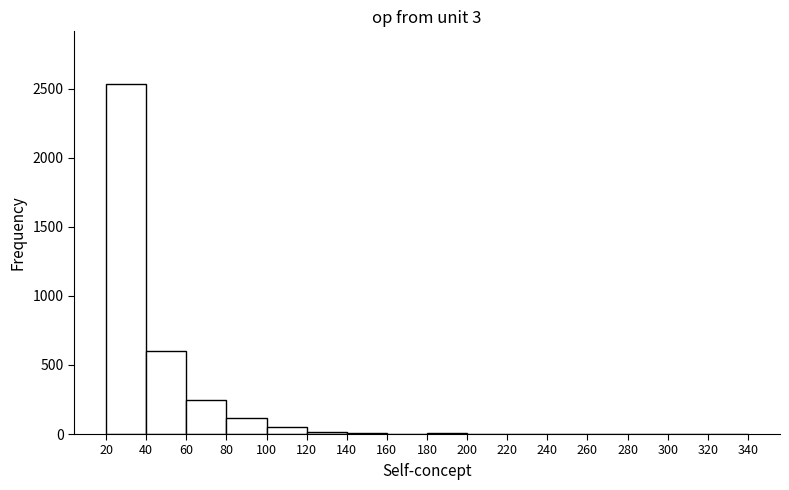

What is the height of the bar covering 80 to 100 on the x-axis? The values are not printed on the chart, so give them approximately, as read against the axis.

100